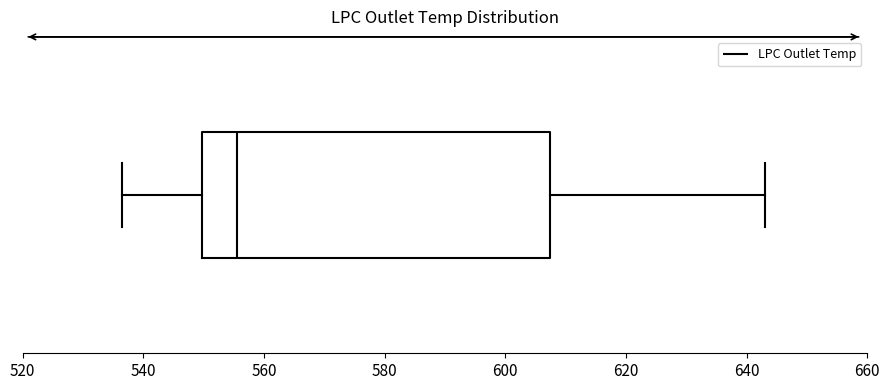

Read this box plot against the x-axis: the position of the median line, the range covered by the box, and the ends of both whiskers. The values are not printed on the chart, so give them approximately, as read against the axis.

median 556, box 550 to 608, whiskers 536 to 644